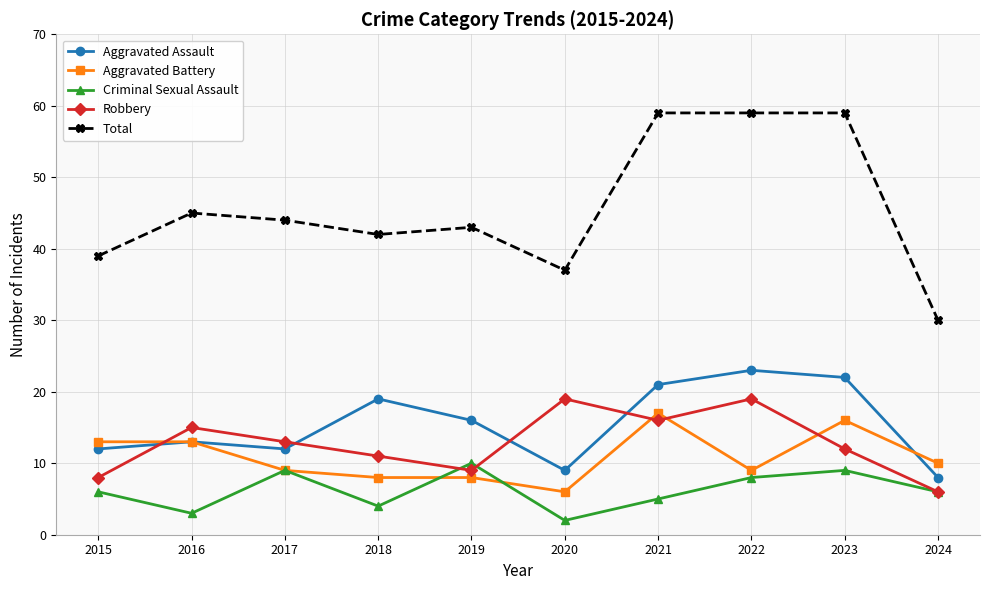

What is the sum of all Aggravated Battery values?

109